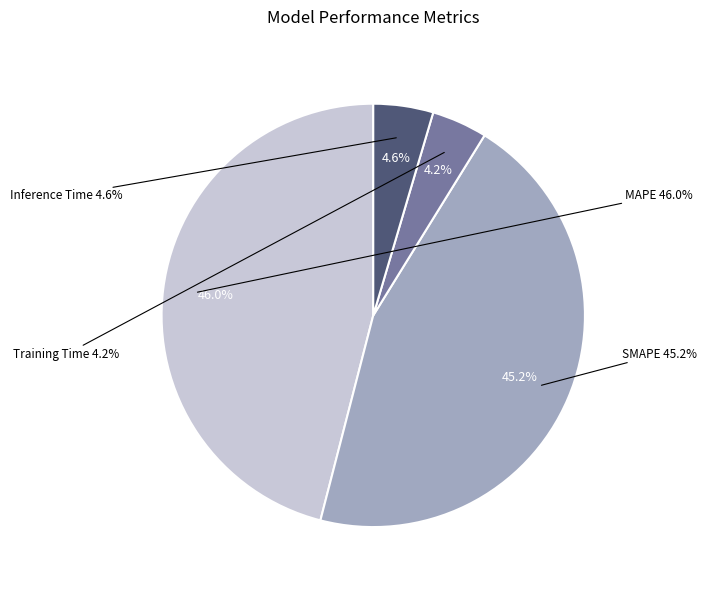

The Training Time slice represents 4% of the pie. True or false?

True